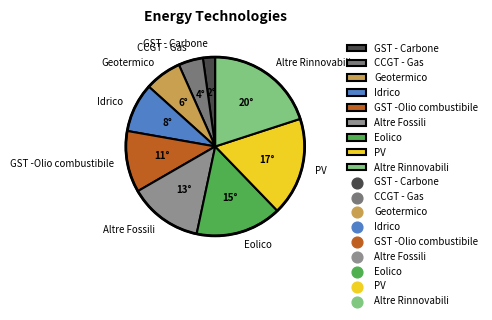

Does GST - Carbone account for over 50% of the chart?

No